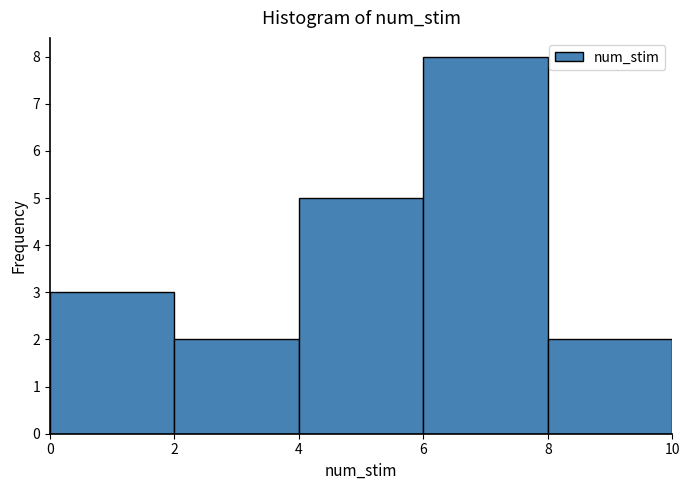

Reading left to right, list every bar in this chart as the range it spans on the x-axis followed by its height. The values are not printed on the chart, so give them approximately, as read against the axis.

0 to 2: 3
2 to 4: 2
4 to 6: 5
6 to 8: 8
8 to 10: 2